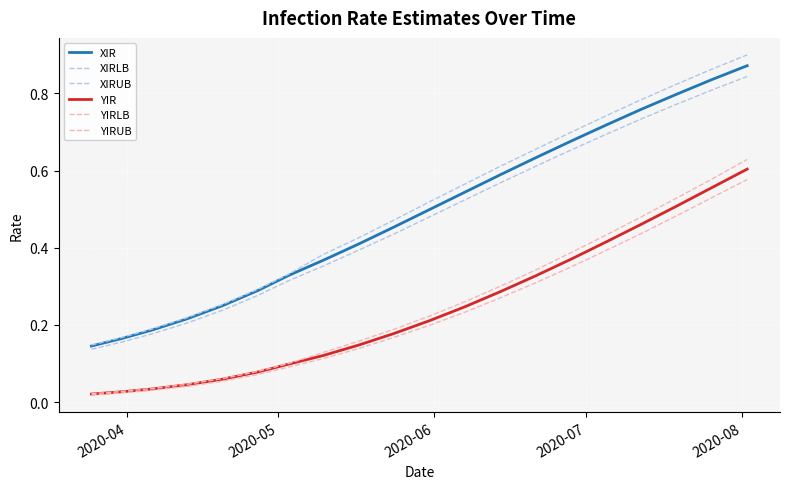

How many lines are shown in the chart?

6